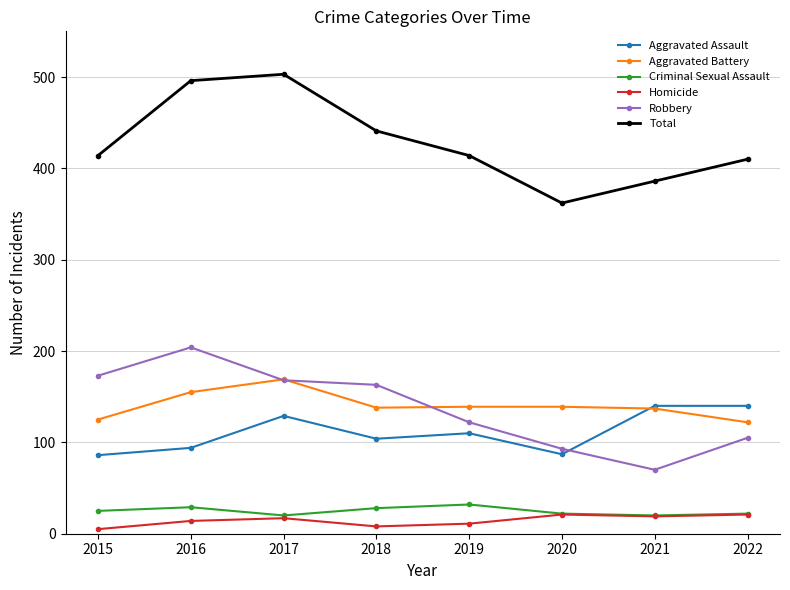

Rank the series by their maximum value, from highest to lowest.

Total, Robbery, Aggravated Battery, Aggravated Assault, Criminal Sexual Assault, Homicide